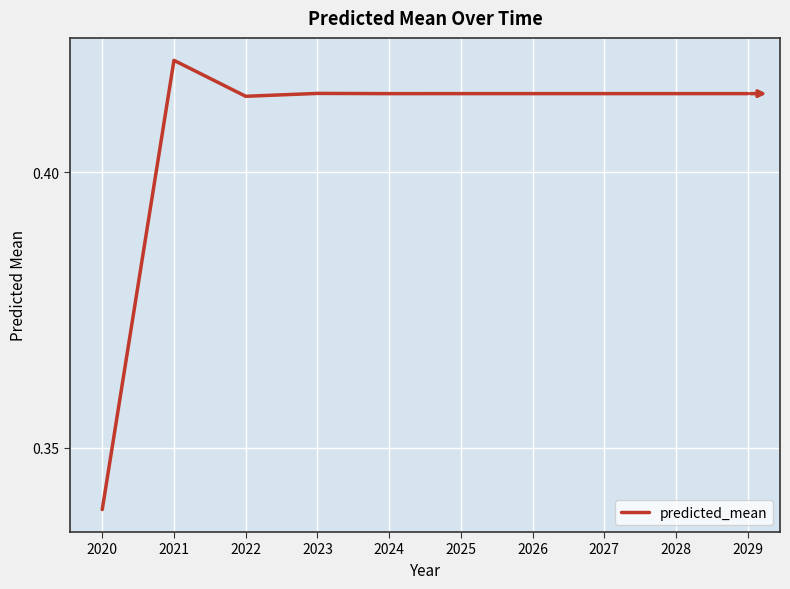

Which label corresponds to the smallest value in the chart?

2020